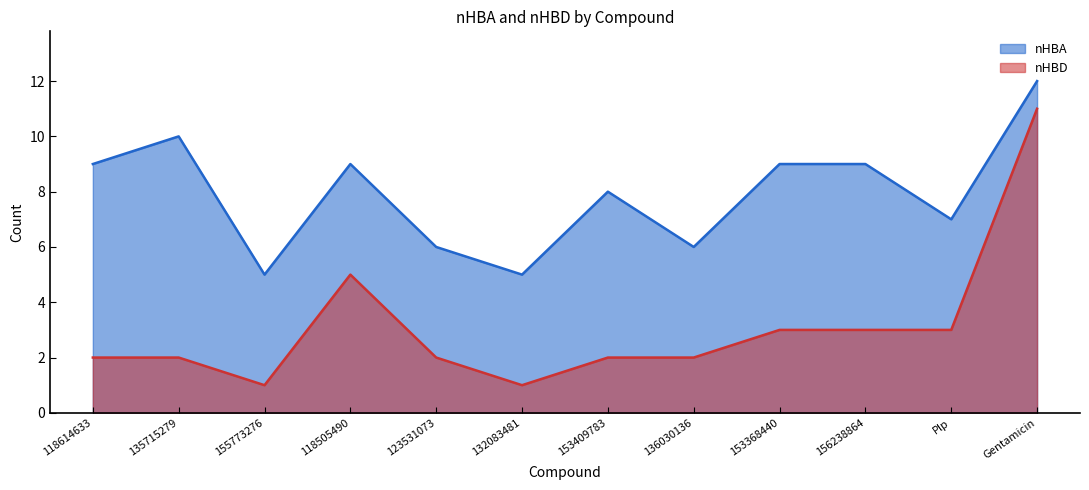

Which series has the largest total across all categories?

nHBA